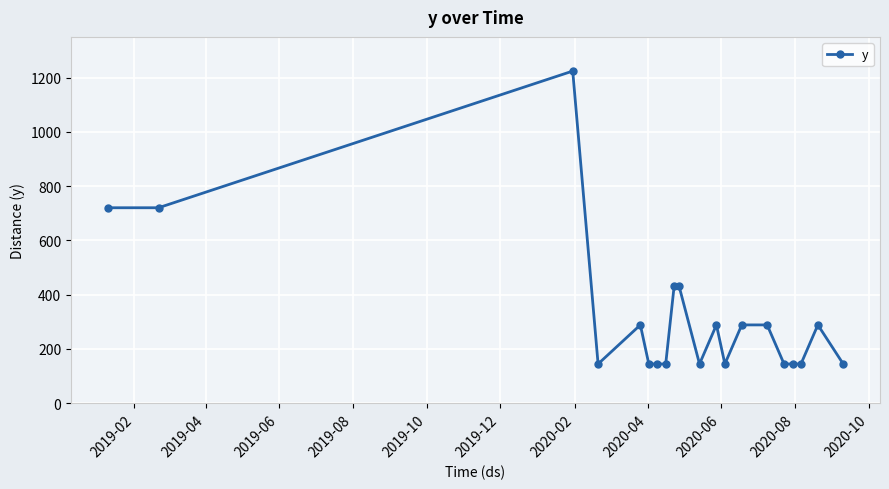

True or false: there are more than 0 points higher than both neighbors.

True